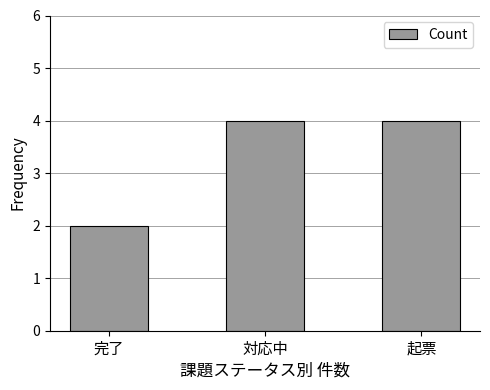

True or false: the data shows 1 at 完了.

False